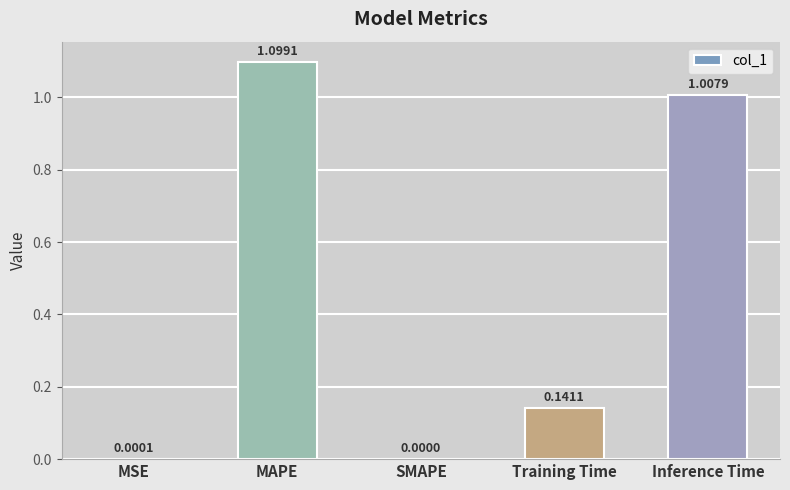

Which has a higher value, Inference Time or Training Time?

Inference Time